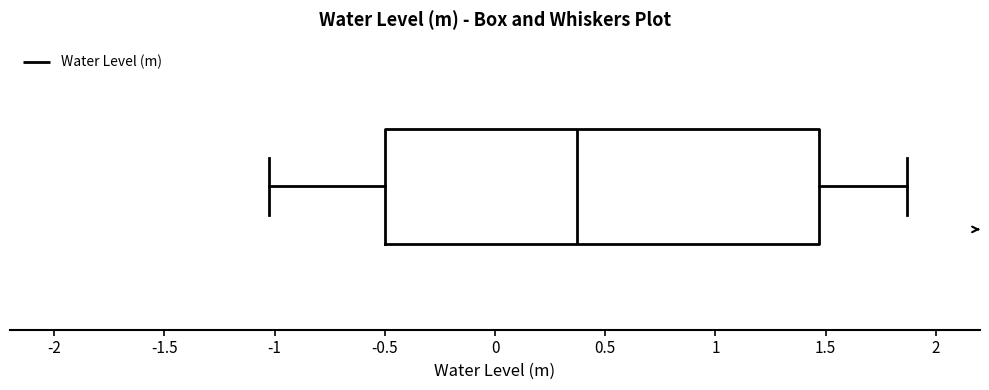

Transcribe this box plot: give where the median line is, the range the box spans, and where the two whiskers end, as read against the x-axis. The values are not printed on the chart, so give them approximately, as read against the axis.

median 0.35, box -0.50 to 1.45, whiskers -1.00 to 1.85